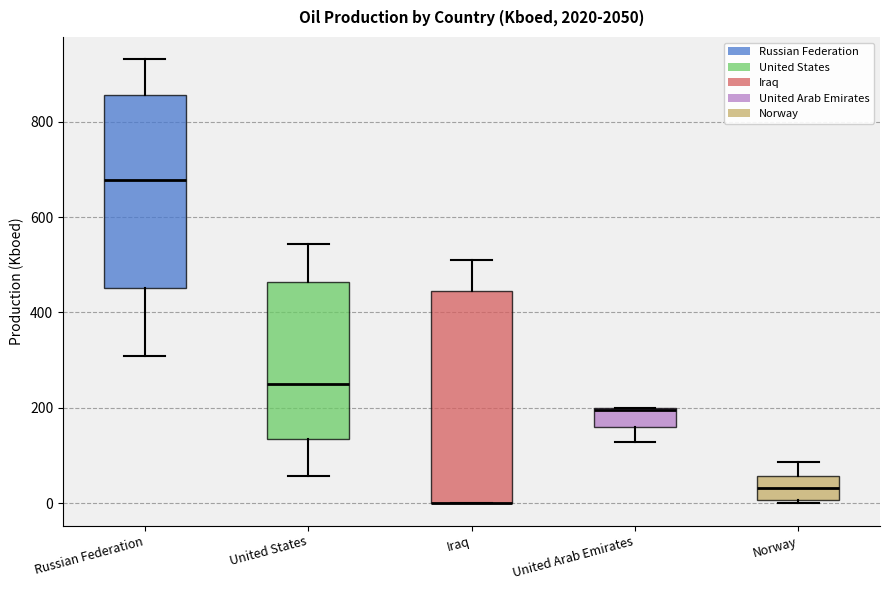

Reading left to right, read every box against the y-axis: the position of its median line, the range the box covers, and the ends of its whiskers. The values are not printed on the chart, so give them approximately, as read against the axis.

Russian Federation: median 680, box 460 to 860, whiskers 300 to 940
United States: median 260, box 140 to 460, whiskers 60 to 540
Iraq: median 0 (drawn on the box's lower edge), box 0 to 440, whiskers 0 to 500
United Arab Emirates: median 200 (drawn on the box's upper edge), box 160 to 200, whiskers 120 to 200
Norway: median 40, box 0 to 60, whiskers 0 (just below the box's lower edge) to 80